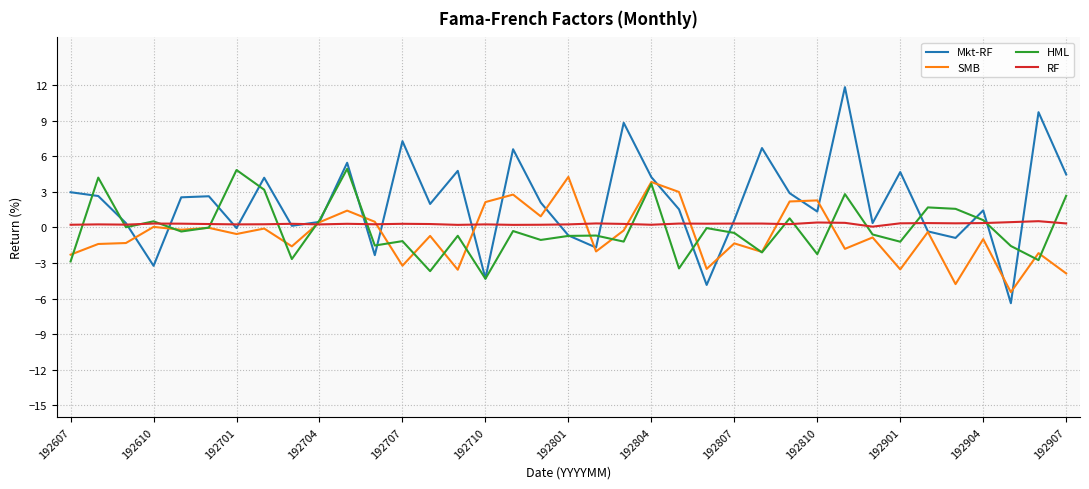

Rank the series by their maximum value, from highest to lowest.

Mkt-RF, HML, SMB, RF